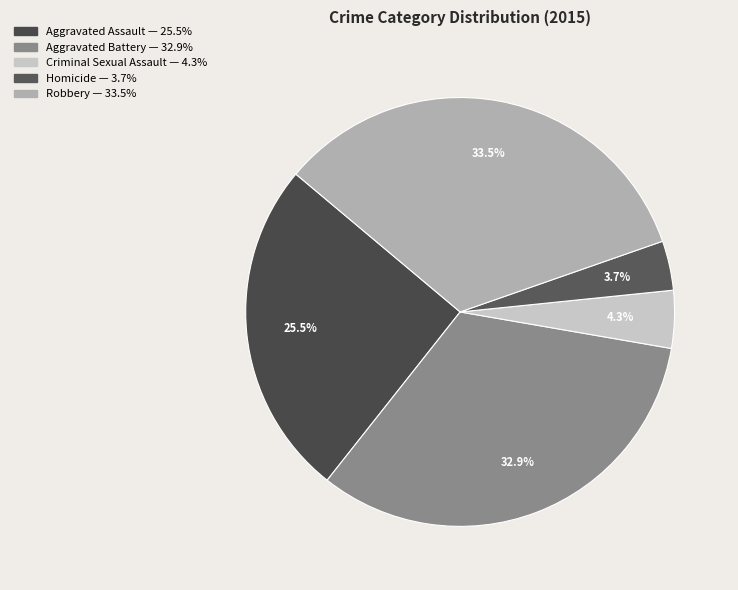

Does Homicide represent more than half of the total?

No